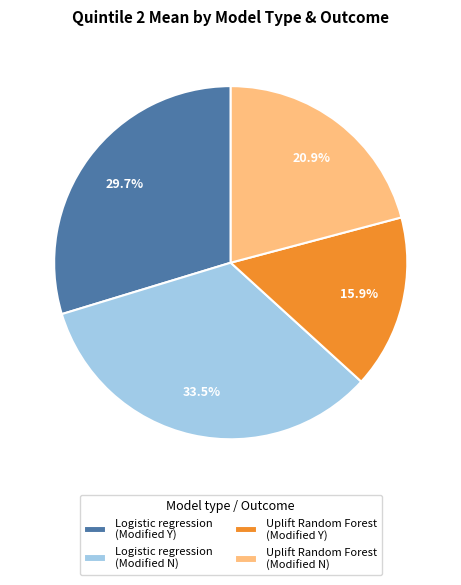

Does any single category account for the majority?

No